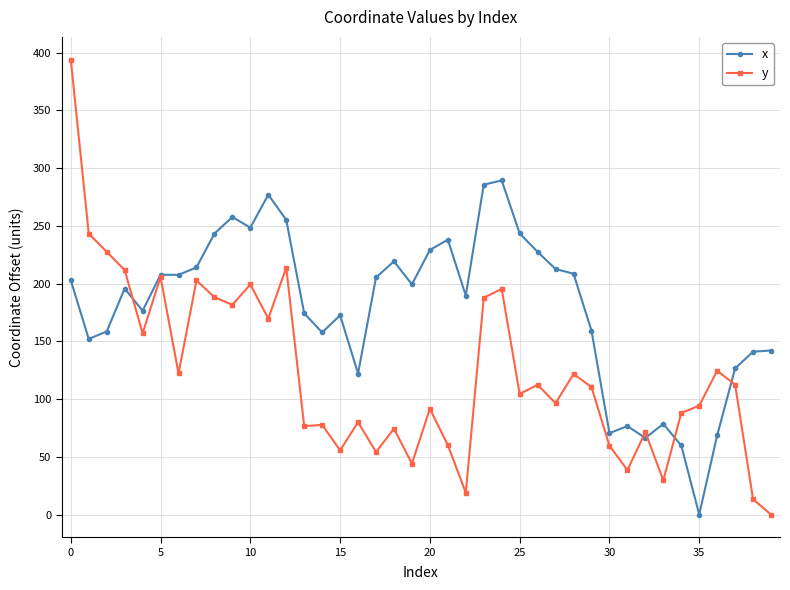

List the series in order of their peak value, highest first.

y, x